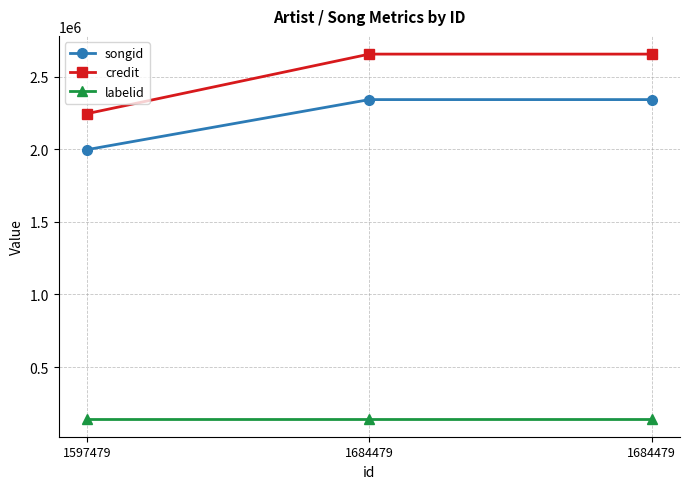

Count the credit values in the range 2244374 to 2654415.

3